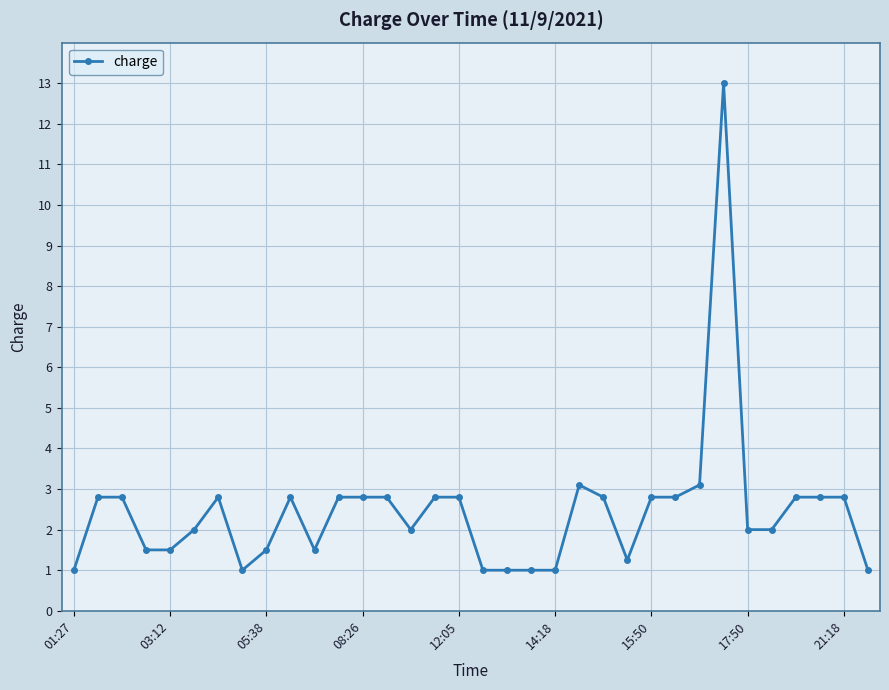

True or false: there are more than 1 points higher than both neighbors.

True